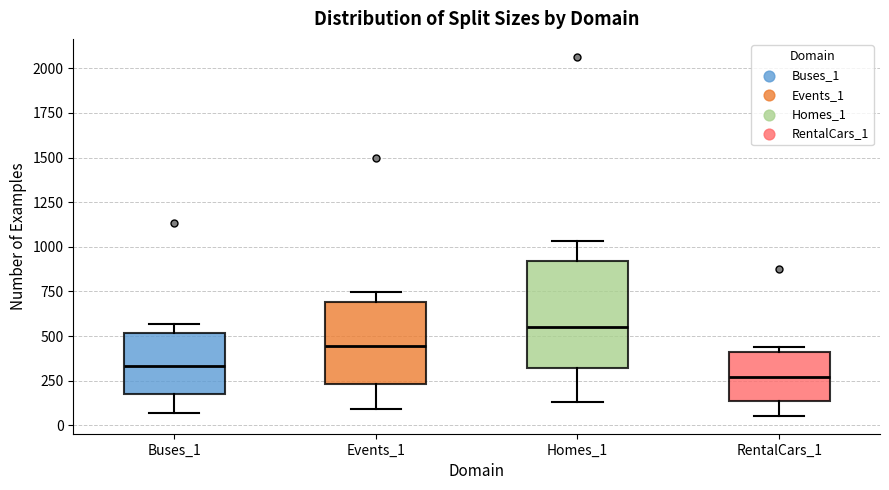

Which box is the tallest, from its lower edge to its upper edge?

Homes_1